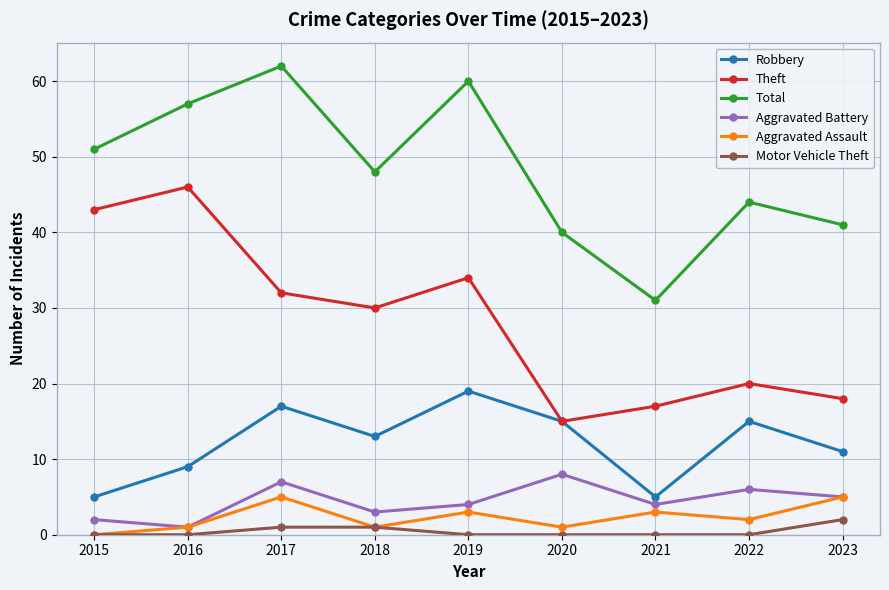

True or false: Theft has more than 0 points higher than both neighbors.

True